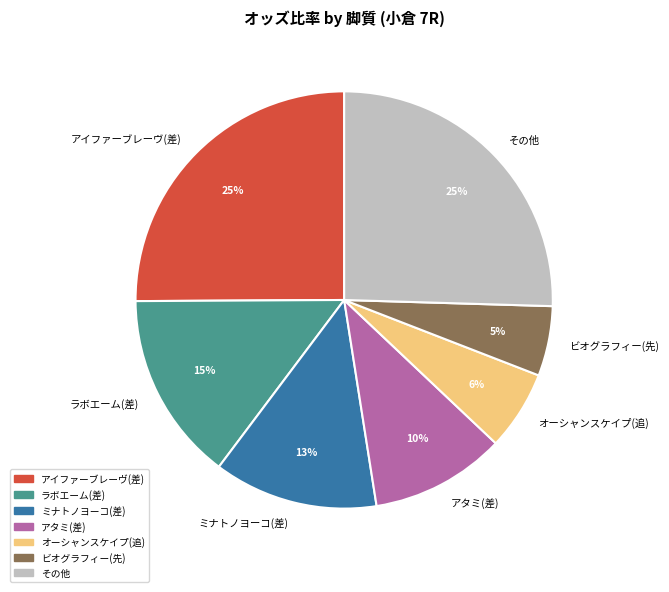

What is the ratio of the value at ミナトノヨーコ(差) to the value at ラボエーム(差)?

0.9